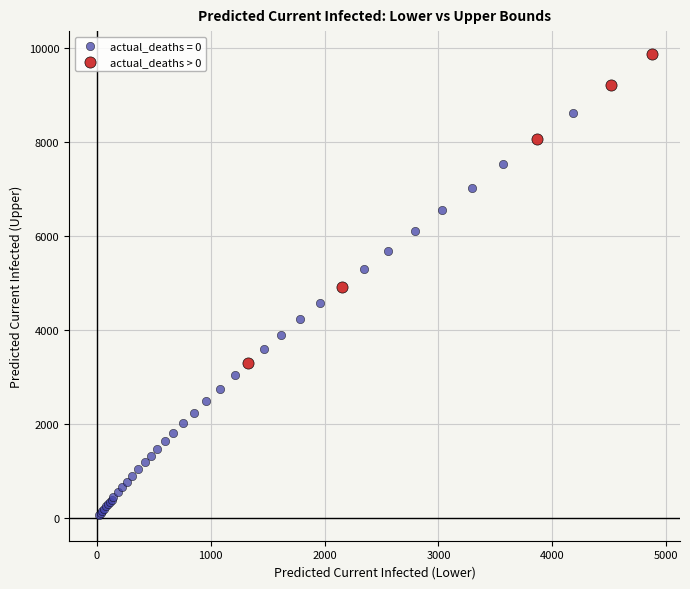

Which series contains the highest Y value?

actual_deaths > 0